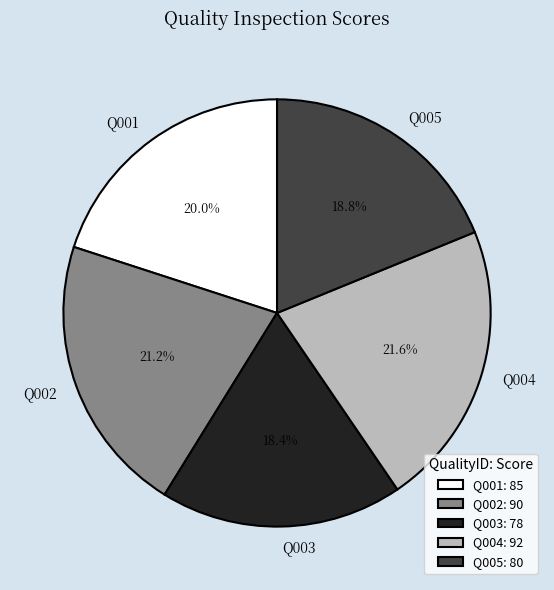

The Q004 slice represents 22% of the pie. True or false?

True